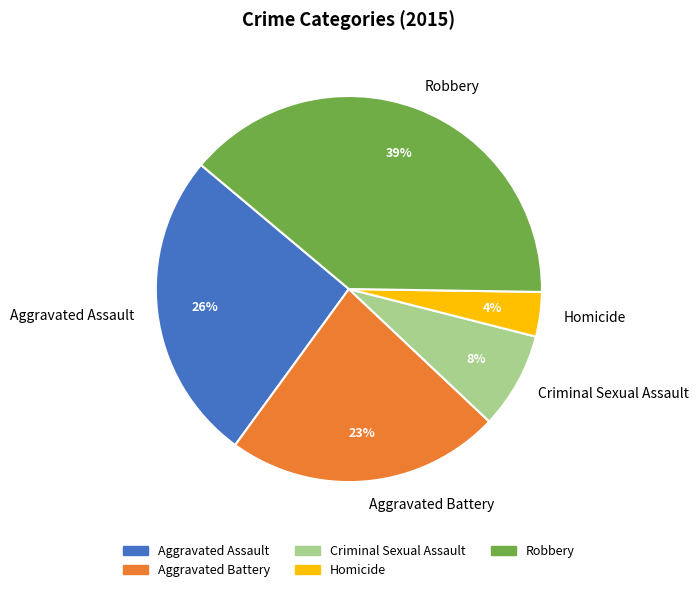

Is the sum of Robbery and Aggravated Assault greater than half?

Yes